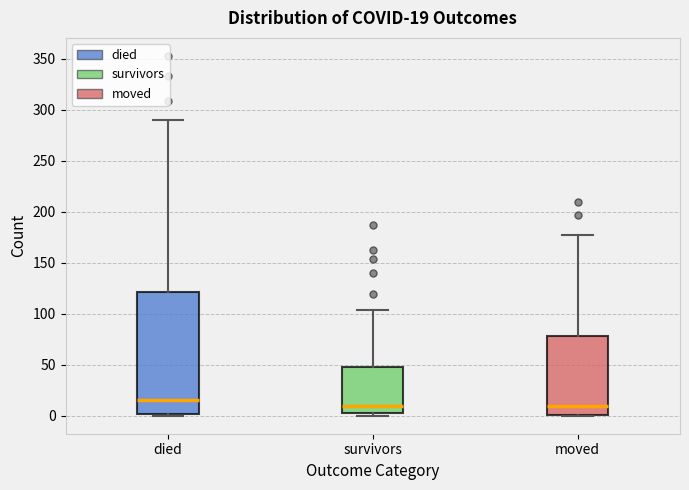

Which box is the tallest, from its lower edge to its upper edge?

died